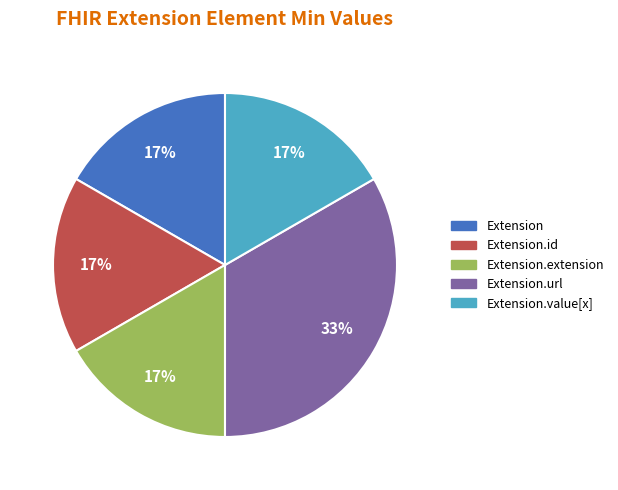

Does any single category account for the majority?

No